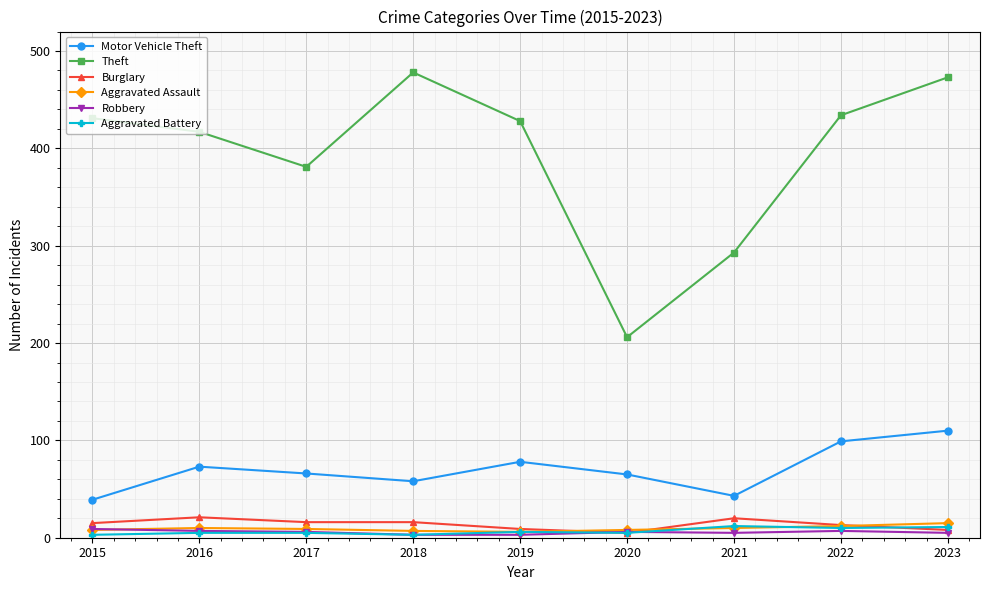

At how many categories does at least one series exceed 64?

9